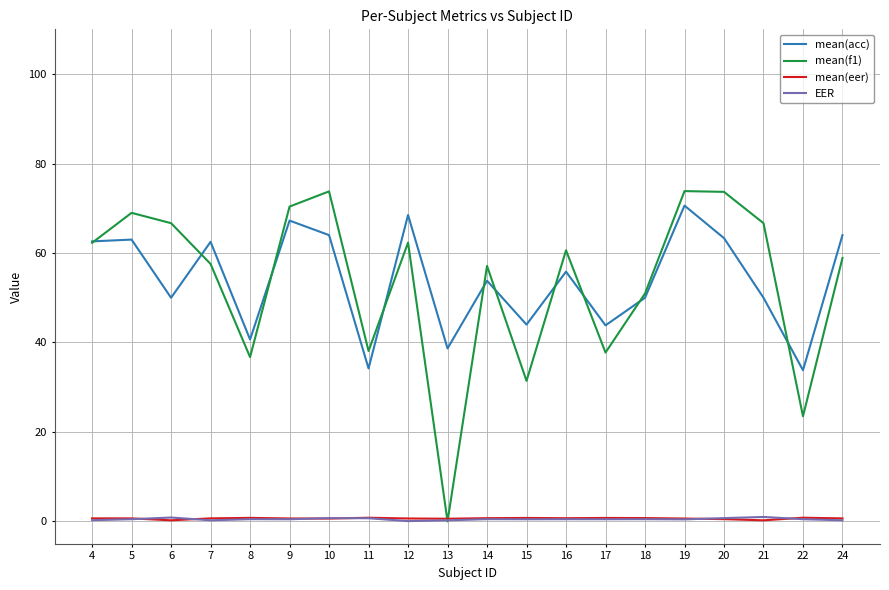

What is the difference between the second highest and minimum values in the mean(acc) series?

34.7